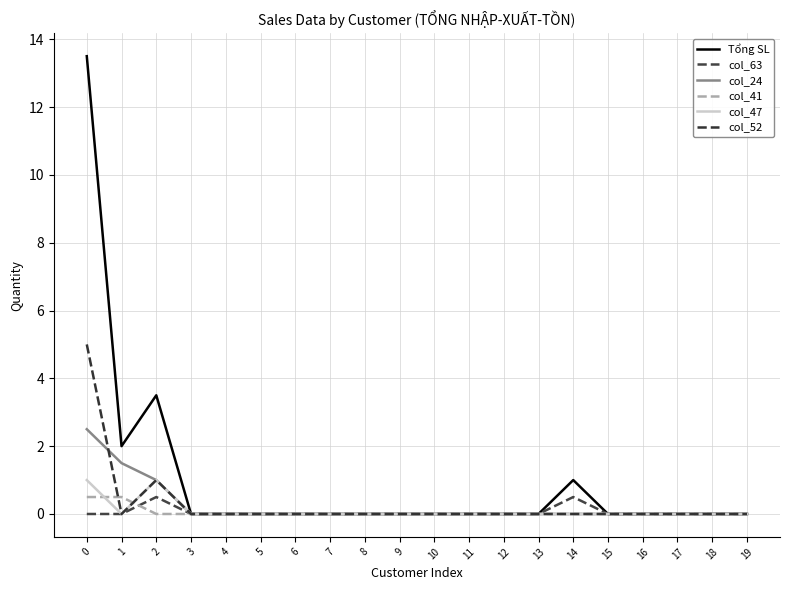

How many lines are shown in the chart?

6